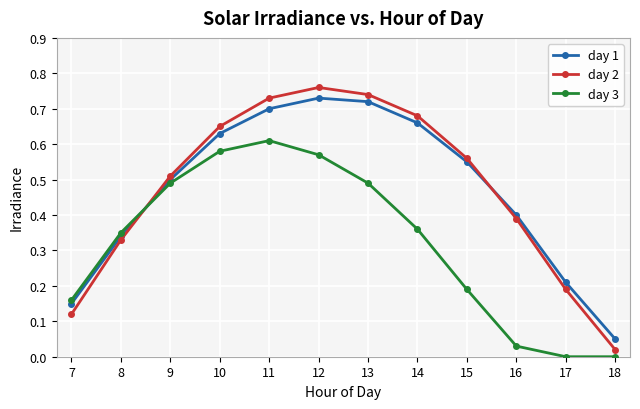

What are all the series names shown in the legend?

day 1, day 2, day 3